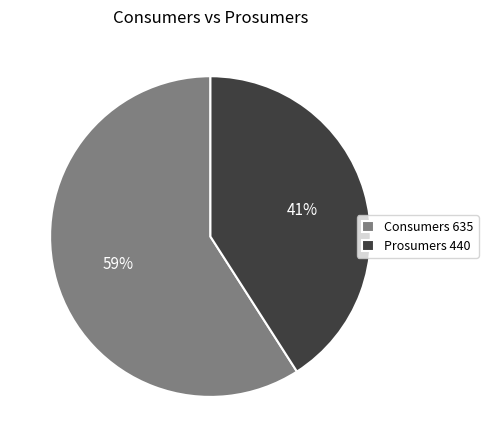

Count the number of slices in the pie.

2